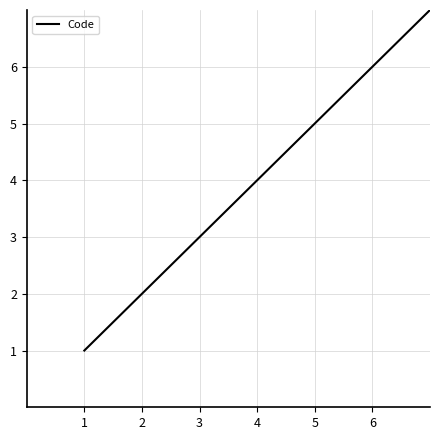

What is the average value?

4